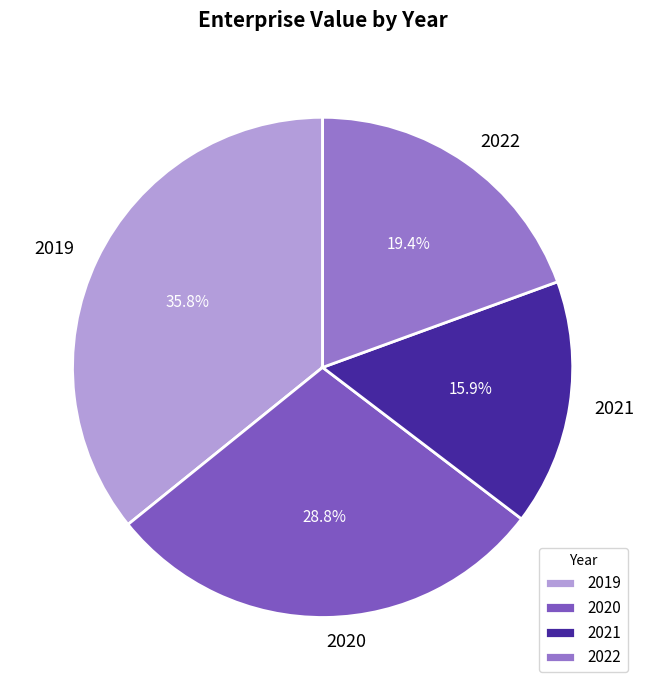

To the nearest percent, what is the combined percentage of 2022 and 2020?

48%